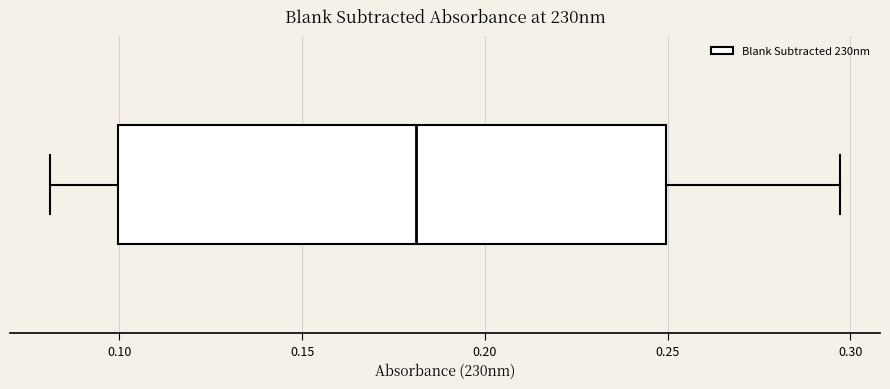

Transcribe this box plot: give where the median line is, the range the box spans, and where the two whiskers end, as read against the x-axis. The values are not printed on the chart, so give them approximately, as read against the axis.

median 0.180, box 0.100 to 0.250, whiskers 0.080 to 0.295